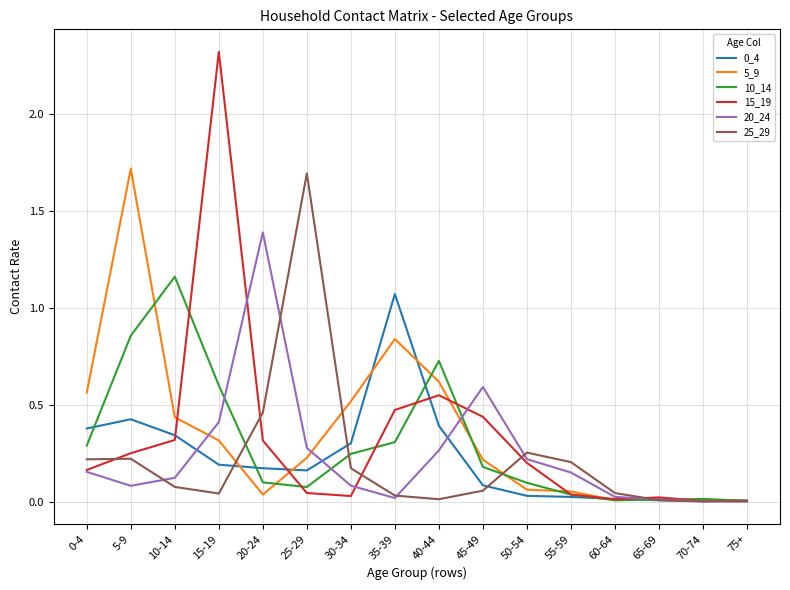

Which category has the highest value across all series?

15-19